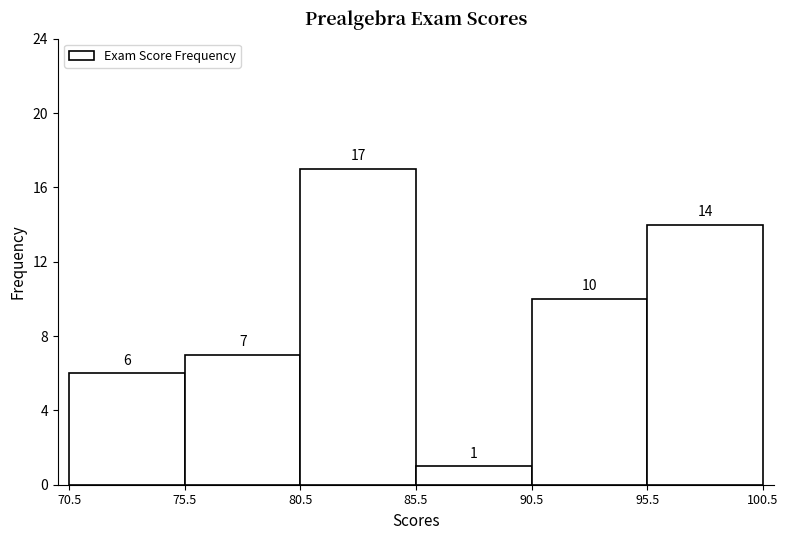

How tall is the bar that spans 80.5 to 85.5 on the x-axis?

17